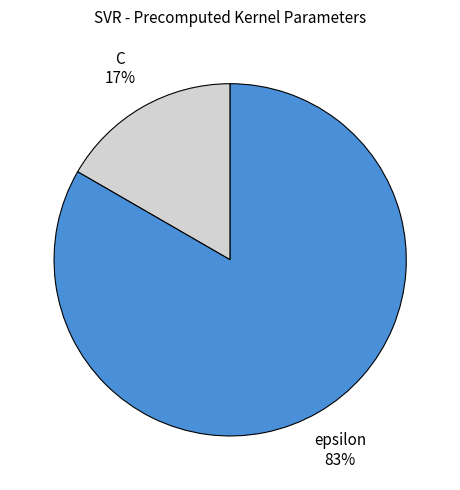

The C slice represents 2% of the pie. True or false?

False